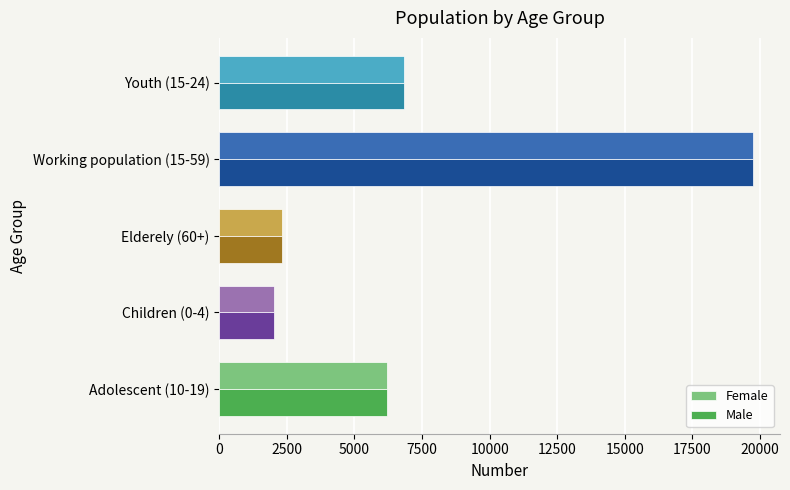

Which category has the highest value in the Female series?

Working population (15-59)